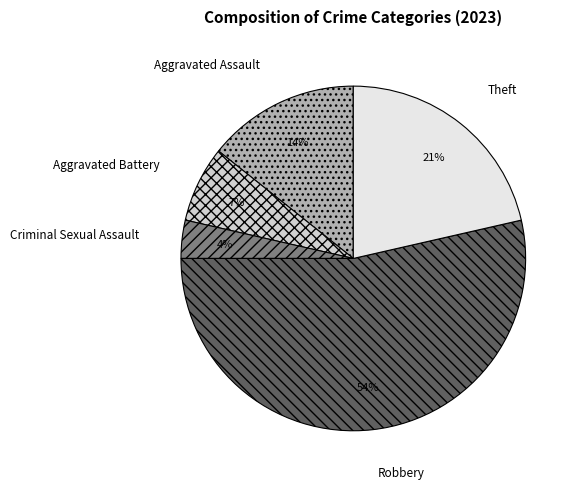

What percentage is the Theft slice, to the nearest percent?

21%